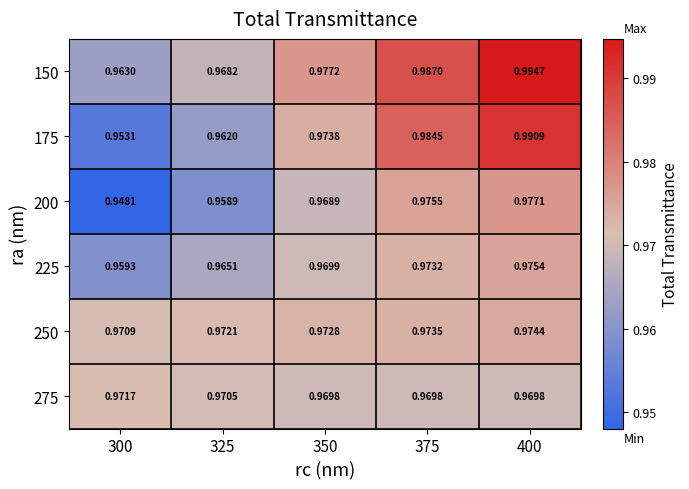

Is the value of 250 at 300 greater than the value of 175 at 400?

No